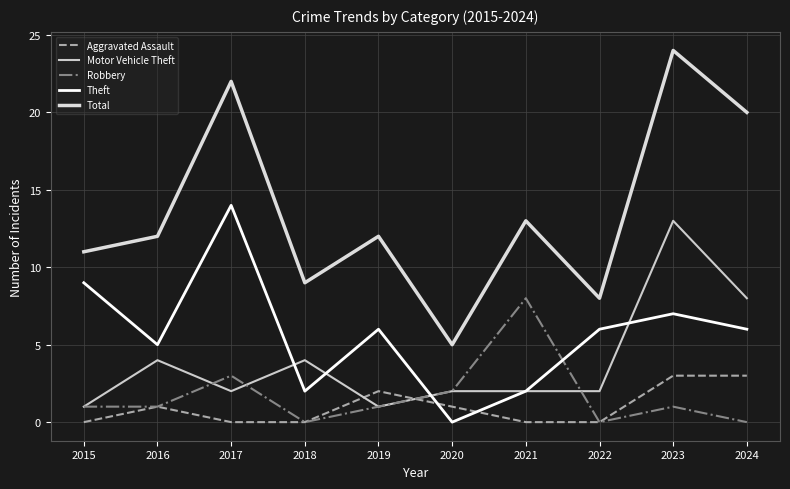

Reading right to left, list all the values displayed in this chart.

Aggravated Assault: 3	3	0	0	1	2	0	0	1	0
Motor Vehicle Theft: 8	13	2	2	2	1	4	2	4	1
Robbery: 0	1	0	8	2	1	0	3	1	1
Theft: 6	7	6	2	0	6	2	14	5	9
Total: 20	24	8	13	5	12	9	22	12	11